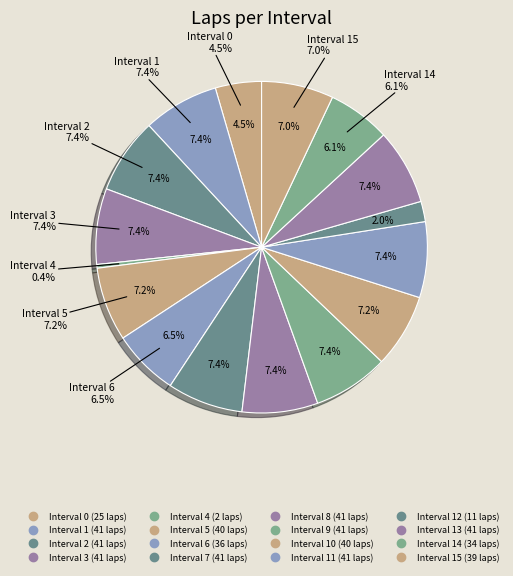

Rank the categories by value from lowest to highest.

Interval 4, Interval 12, Interval 0, Interval 14, Interval 6, Interval 15, Interval 5, Interval 10, Interval 1, Interval 2, Interval 3, Interval 7, Interval 8, Interval 9, Interval 11, Interval 13